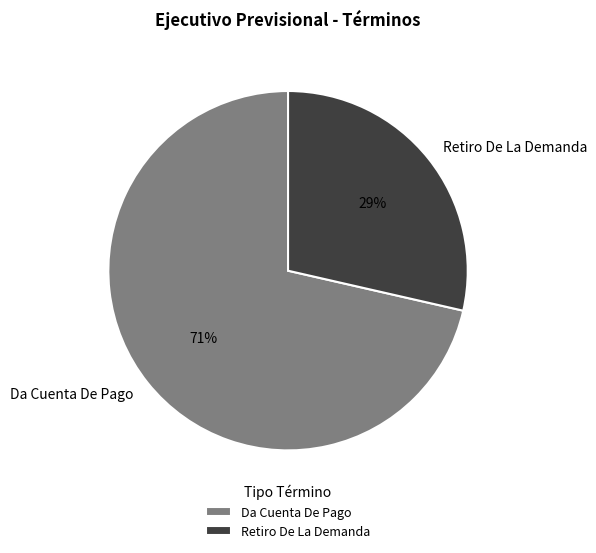

To the nearest percent, what percentage of the pie is Retiro De La Demanda?

29%